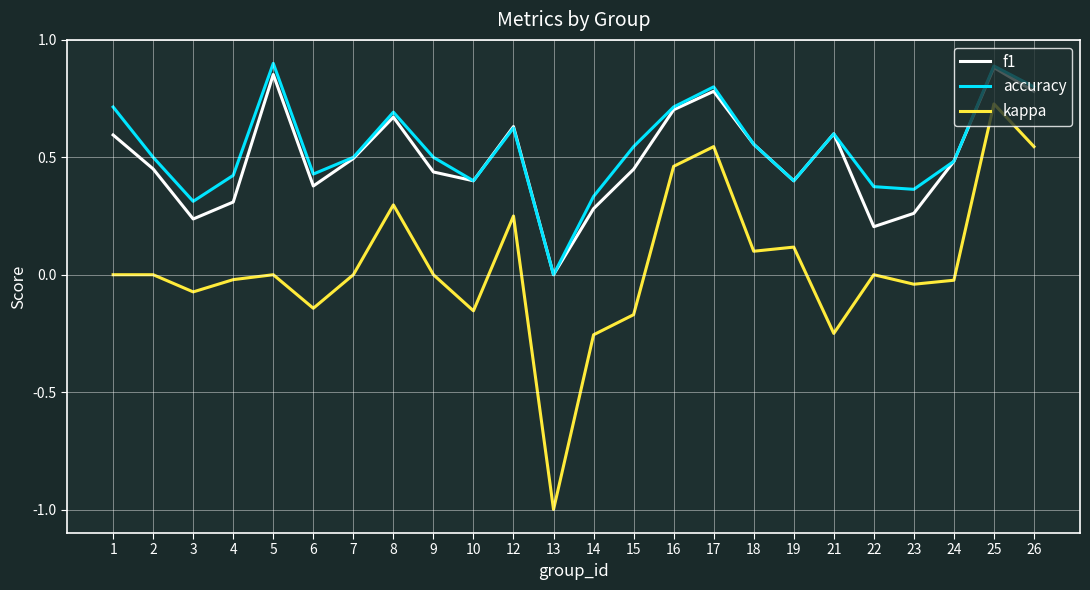

Which series has the widest spread of values?

kappa